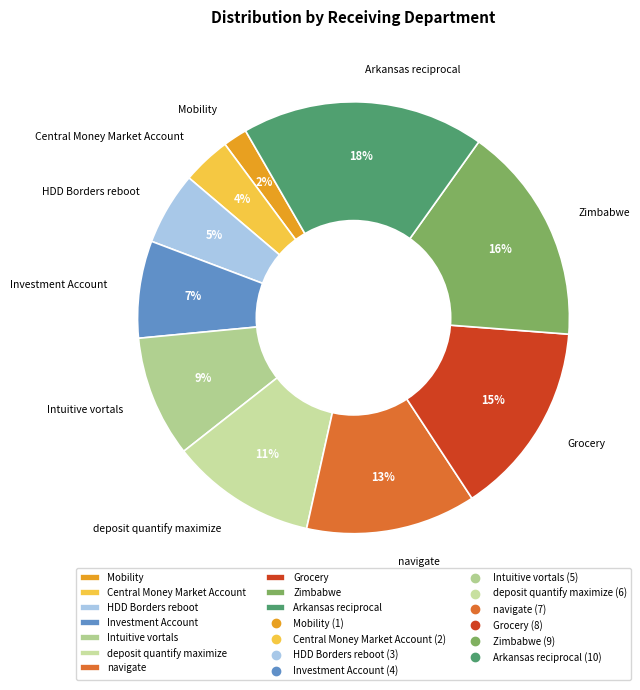

To the nearest percent, what portion does Mobility represent?

2%